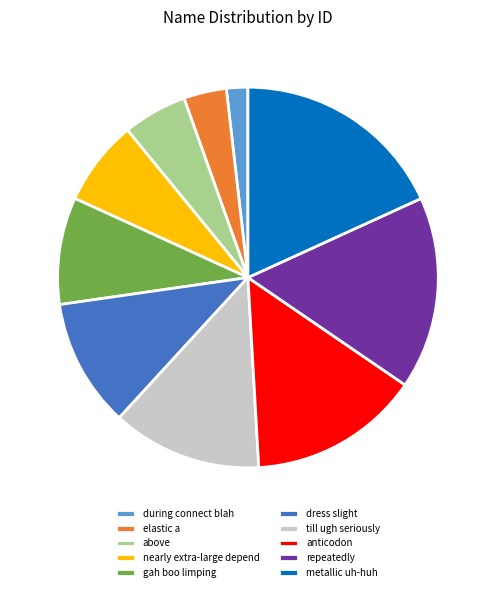

Approximately how many times larger is the value at nearly extra-large depend compared to metallic uh-huh?

0.4